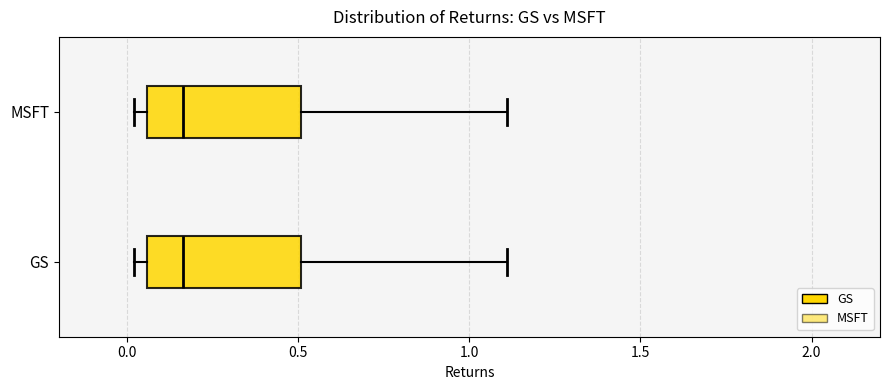

Reading bottom to top, transcribe this box plot: for each box, give where its median line is, the range the box spans, and where its two whiskers end, as read against the x-axis. The values are not printed on the chart, so give them approximately, as read against the axis.

GS: median 0.15, box 0.05 to 0.50, whiskers 0.00 to 1.10
MSFT: median 0.15, box 0.05 to 0.50, whiskers 0.00 to 1.10